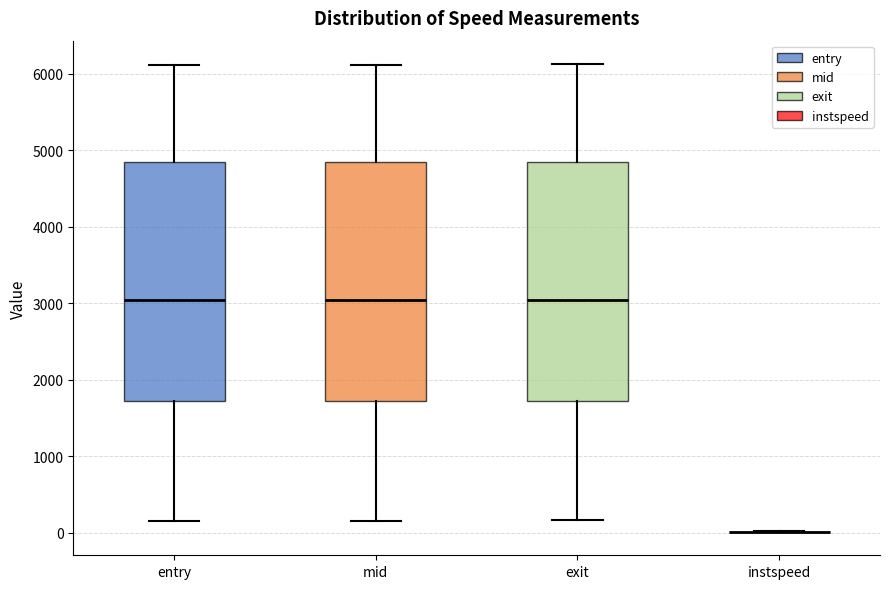

Where does the lower whisker of the box for entry end on the y-axis? The values are not printed on the chart, so give them approximately, as read against the axis.

200